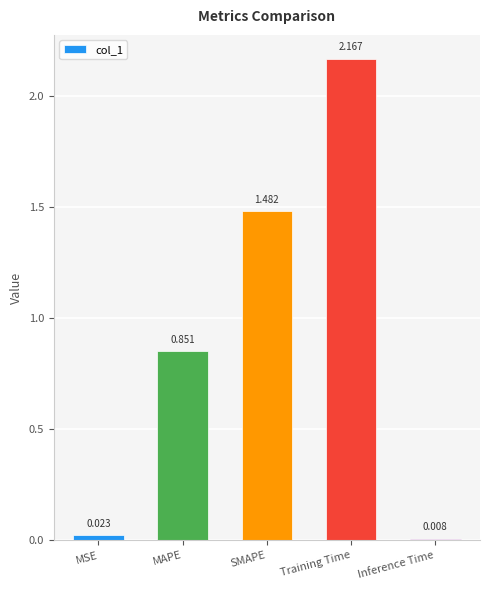

Between MAPE and Training Time, which is larger?

Training Time